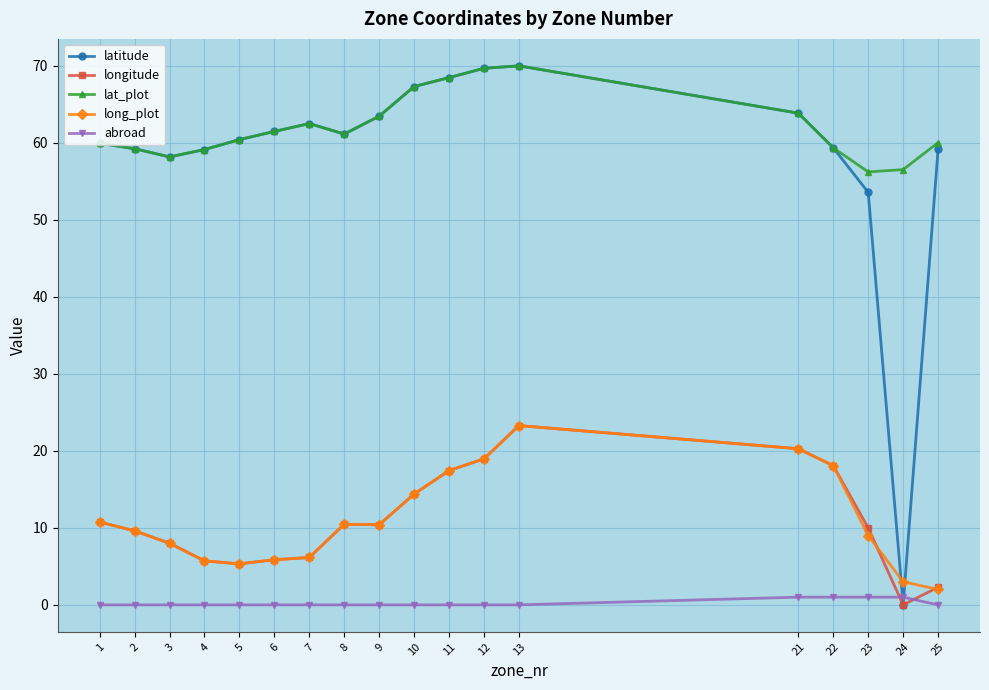

What are all the series names shown in the legend?

latitude, longitude, lat_plot, long_plot, abroad